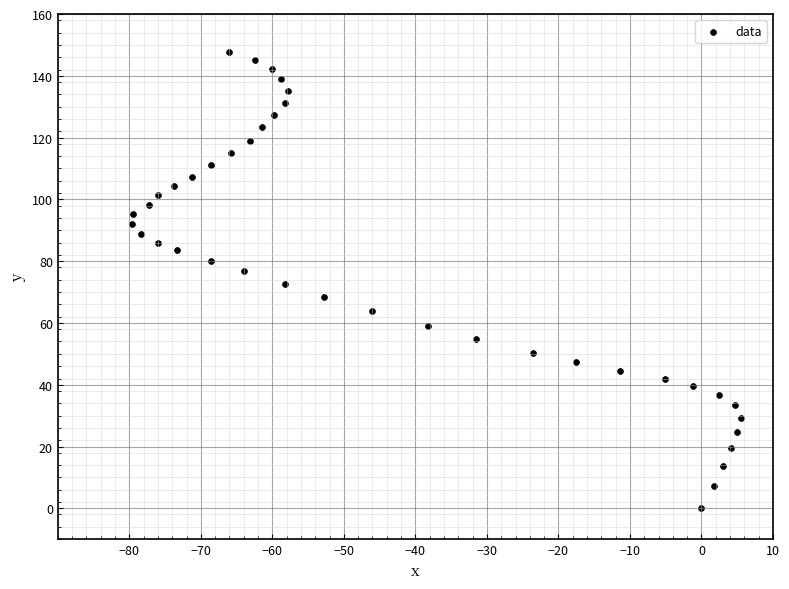

What is the range of Y values (max minus min)?

147.8